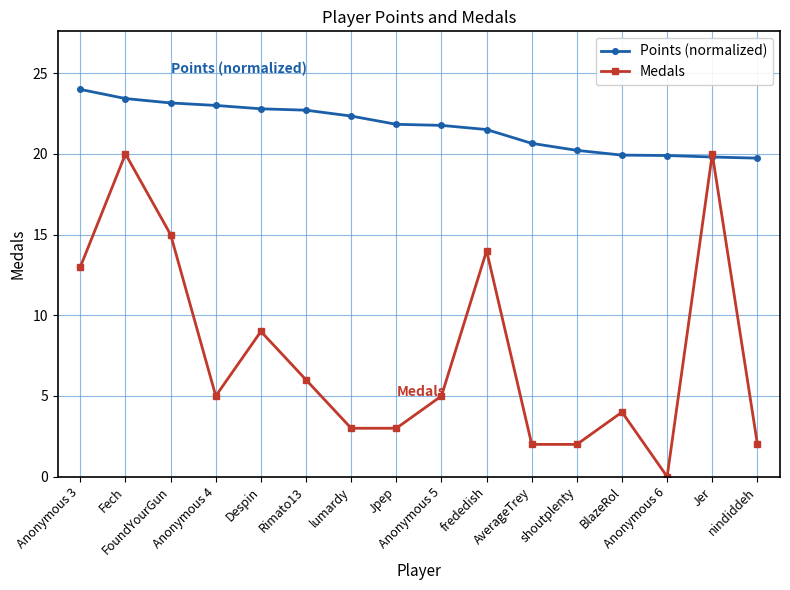

At how many categories does at least one series exceed 9?

16